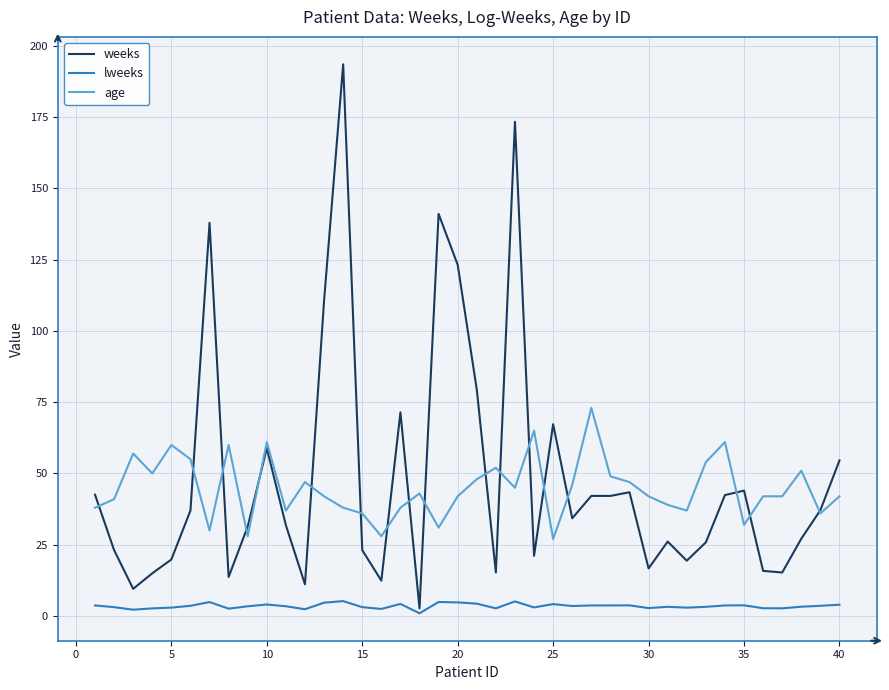

Rank the series by their maximum value, from lowest to highest.

lweeks, age, weeks